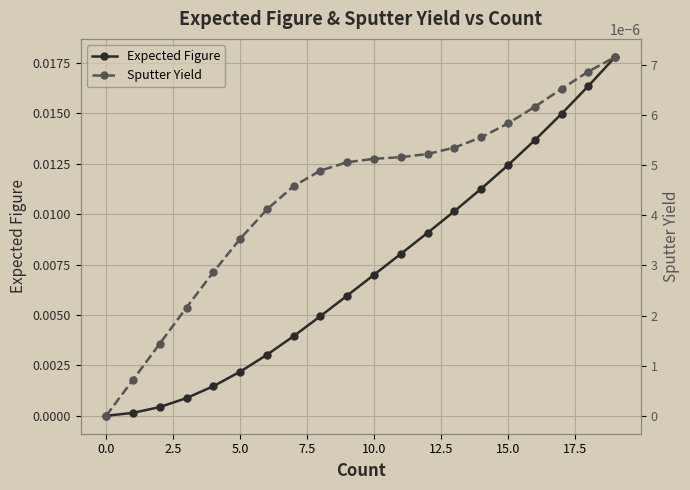

List the series in order of their peak value, highest first.

Expected Figure, Sputter Yield